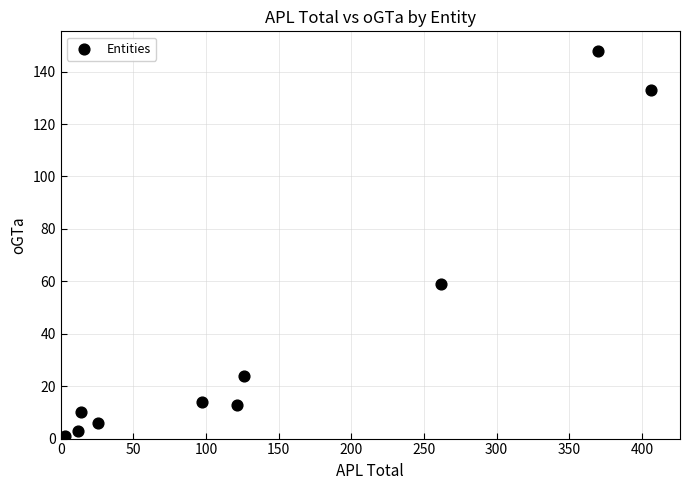

What is the range of X values (max minus min)?

403